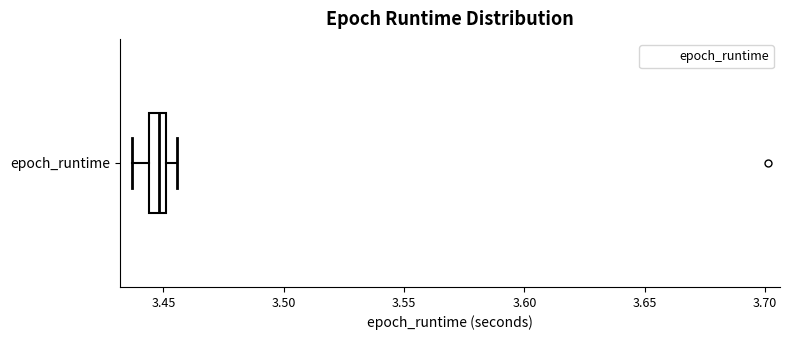

Where does the left whisker of the box for epoch_runtime end on the x-axis? The values are not printed on the chart, so give them approximately, as read against the axis.

3.435